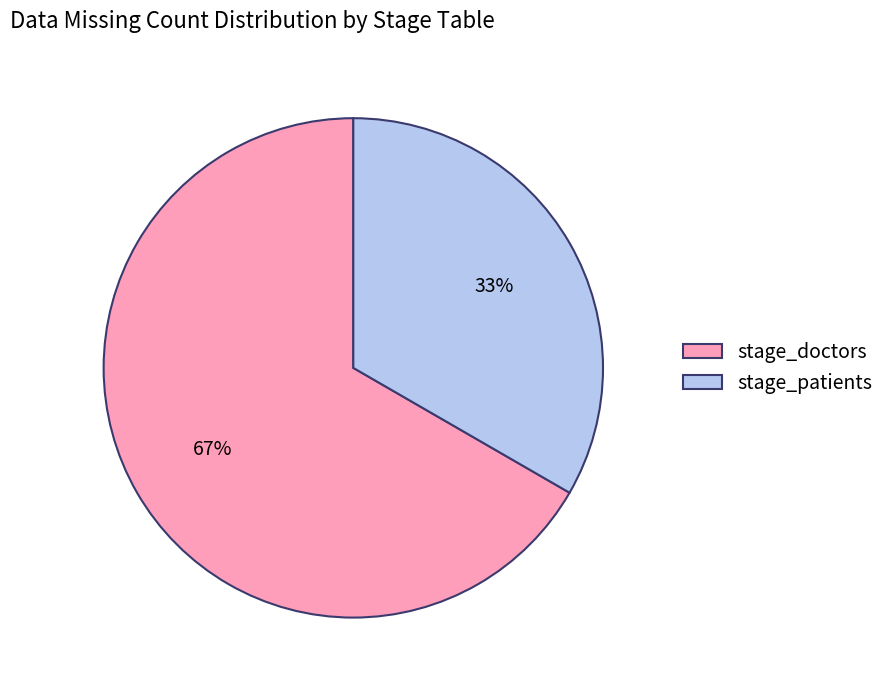

Between stage_patients and stage_doctors, which is larger?

stage_doctors